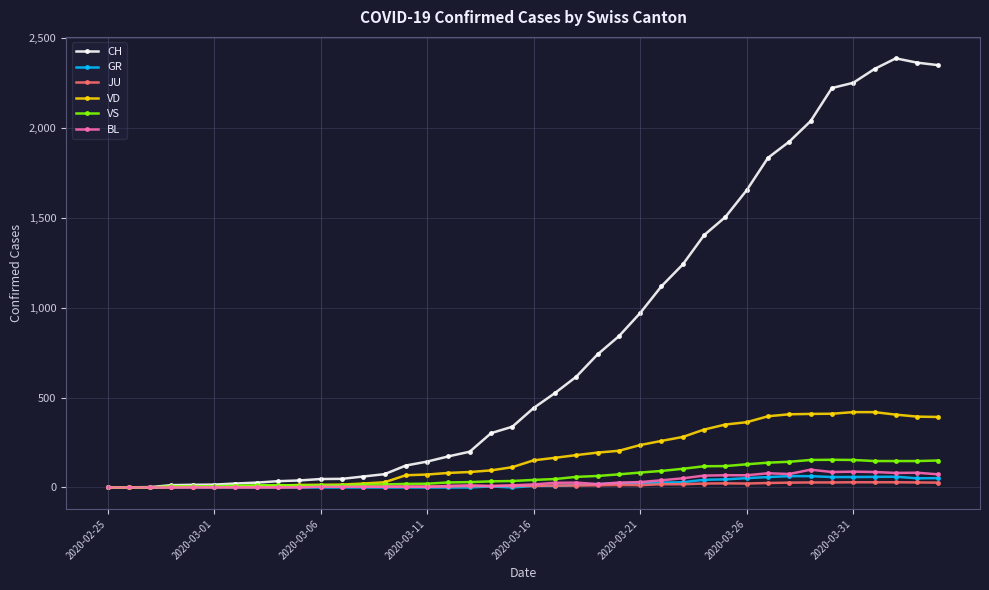

True or false: JU has more than 0 interior local peaks.

True